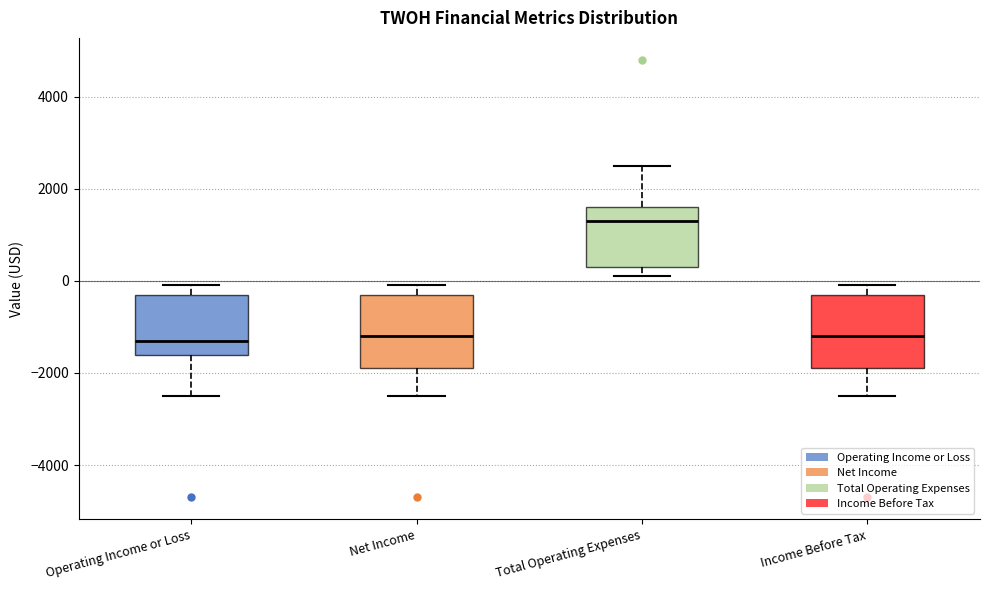

Reading left to right, read every box against the y-axis: the position of its median line, the range the box covers, and the ends of its whiskers. The values are not printed on the chart, so give them approximately, as read against the axis.

Operating Income or Loss: median -1200, box -1600 to -200, whiskers -2400 to 0
Net Income: median -1200, box -1800 to -200, whiskers -2400 to 0
Total Operating Expenses: median 1400, box 400 to 1600, whiskers 200 to 2600
Income Before Tax: median -1200, box -1800 to -200, whiskers -2400 to 0